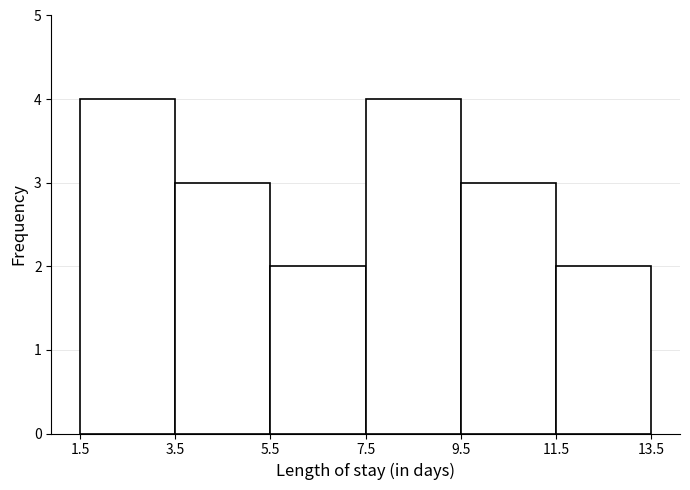

What is the height of the bar covering 5.5 to 7.5 on the x-axis? The values are not printed on the chart, so give them approximately, as read against the axis.

2